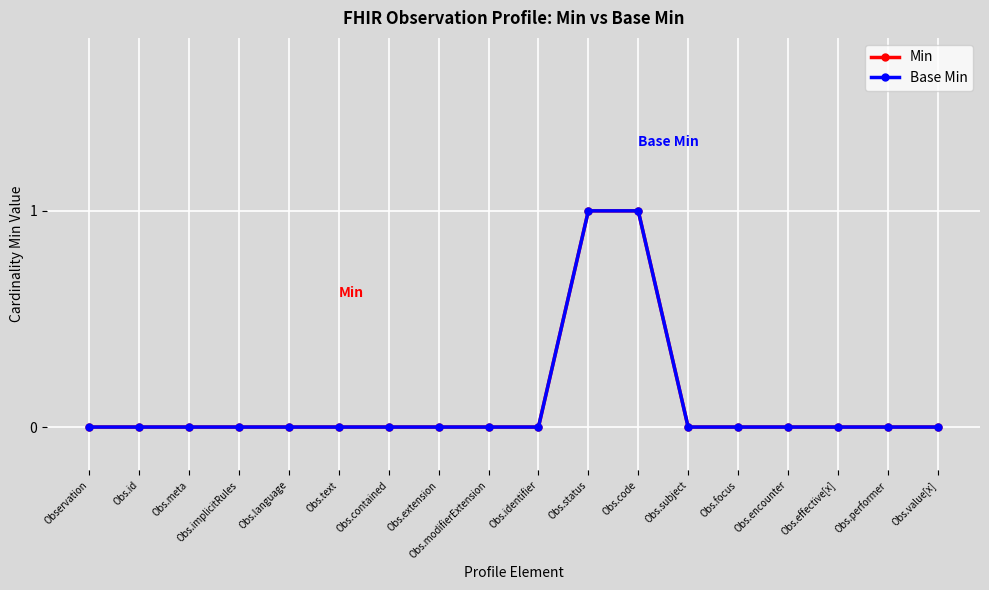

Is this an area chart (filled region under the line)?

No